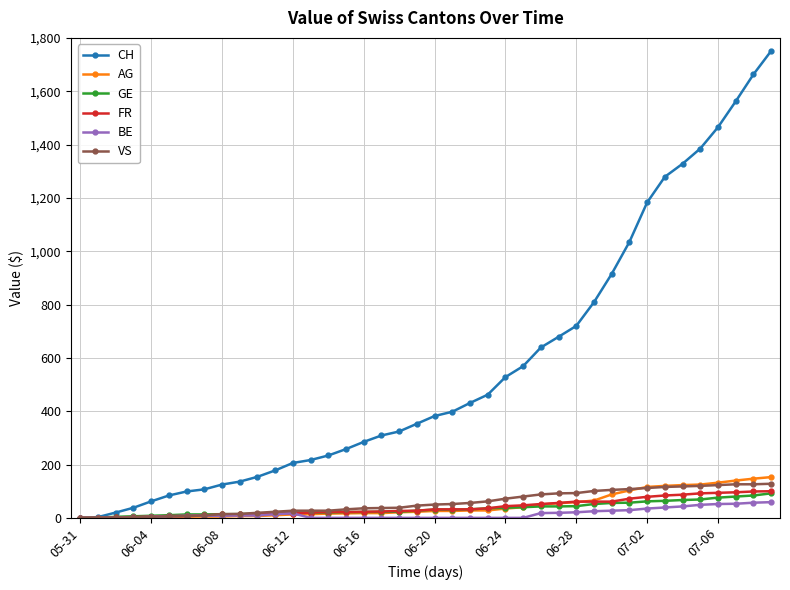

Which series has the largest total across all categories?

CH